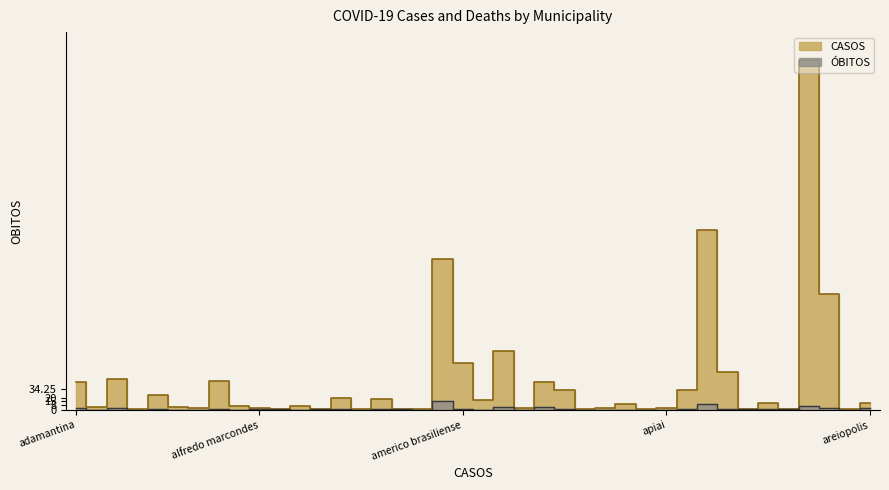

True or false: CASOS and OBITOS cross at least once.

False